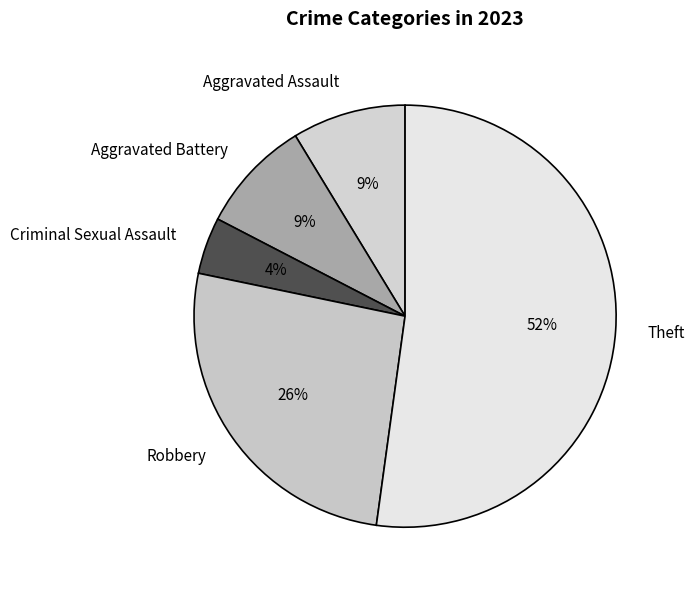

Is Theft the majority of the pie?

Yes